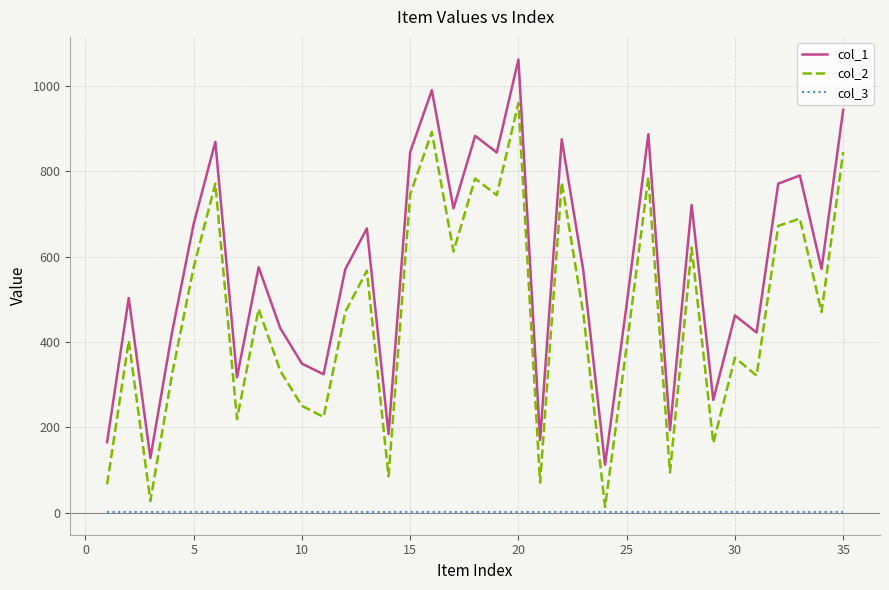

Which series has the largest total across all categories?

col_1